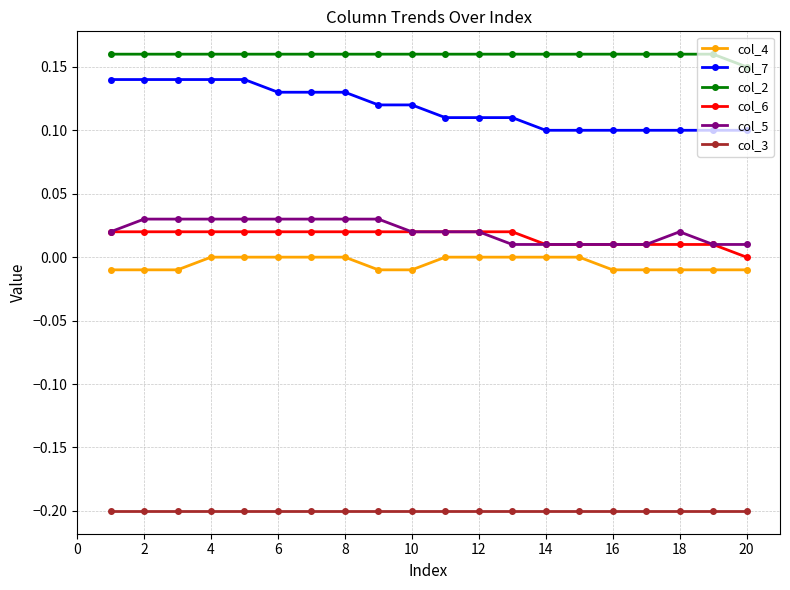

True or false: col_2 and col_7 cross at least once.

False